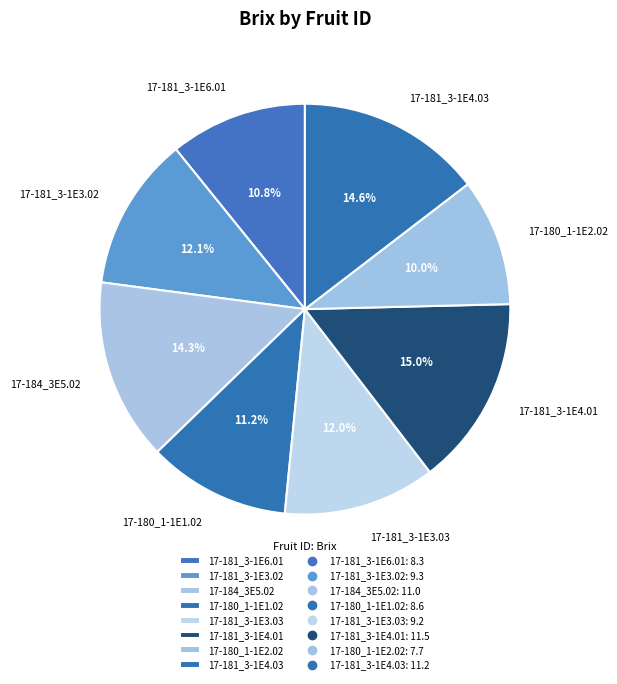

Count the number of slices in the pie.

8